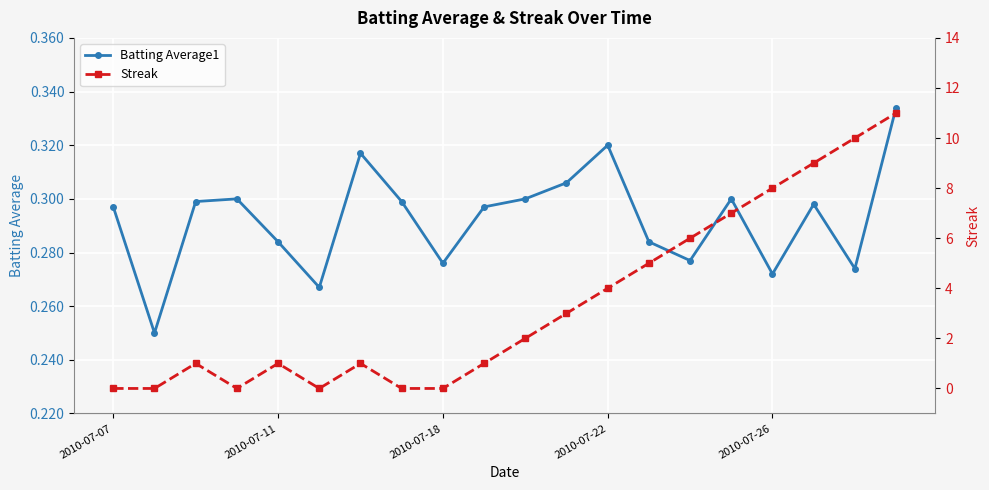

In Batting Average1, how many points are higher than both neighbors (excluding endpoints)?

5